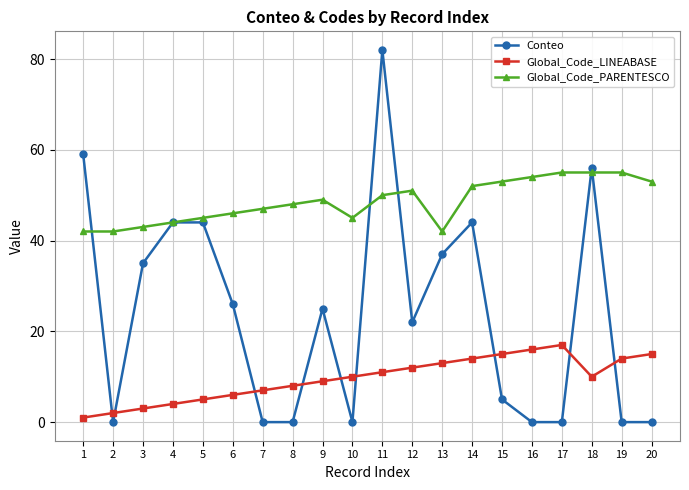

How many intersections are there between Global_Code_LINEABASE and Conteo?

9